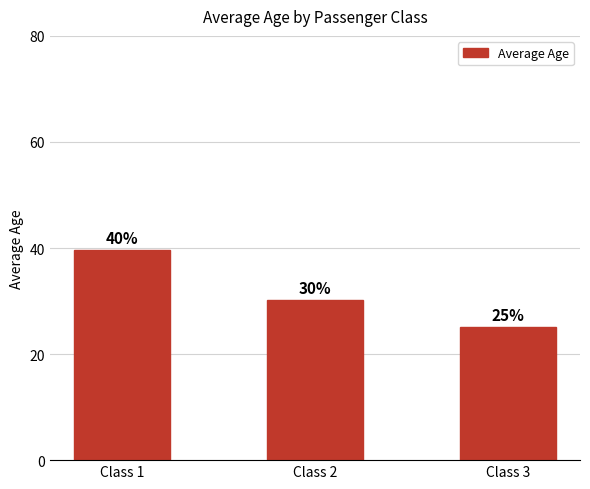

Approximately how many times larger is the value at Class 2 compared to Class 1?

0.8